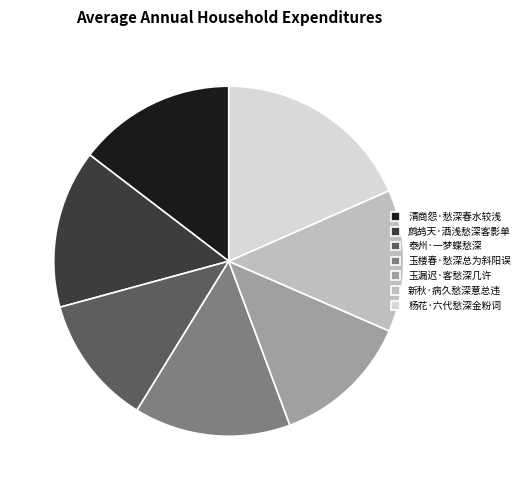

Is it true that 杨花·六代愁深金粉词 is 18% of the pie?

True